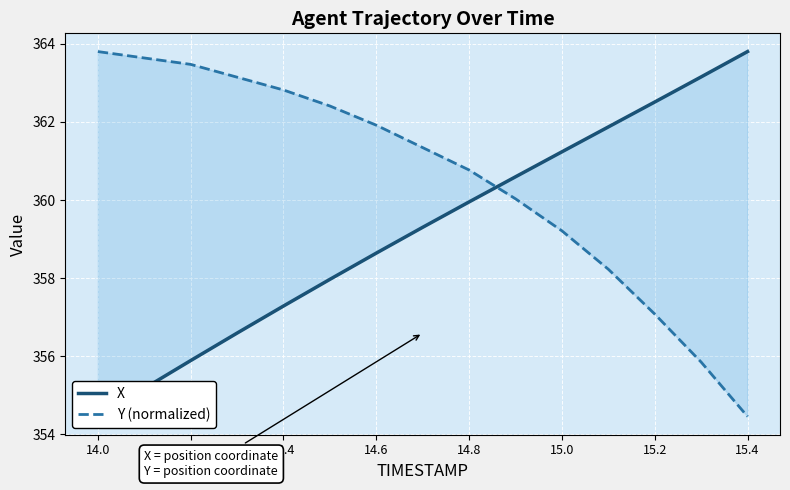

At which label does X reach its minimum?

14.0